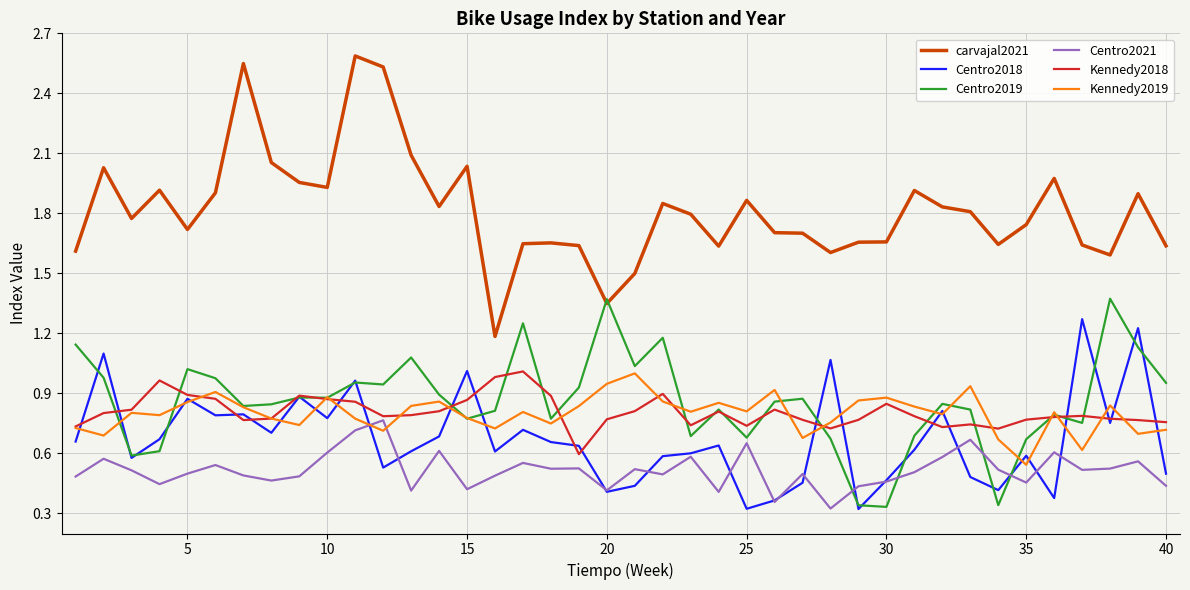

Which series has the largest total across all categories?

carvajal2021